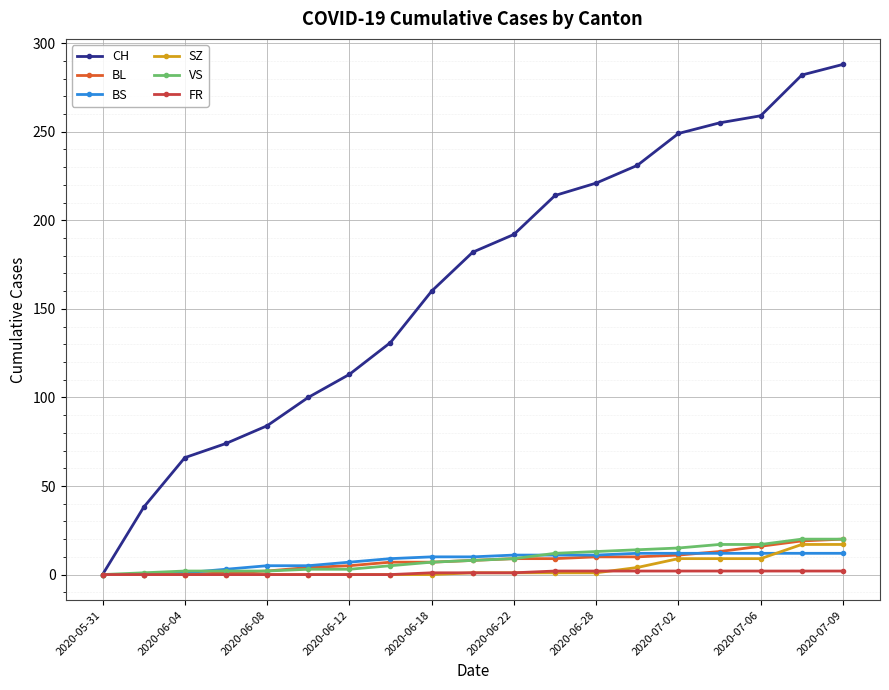

What is the greatest value displayed?

288